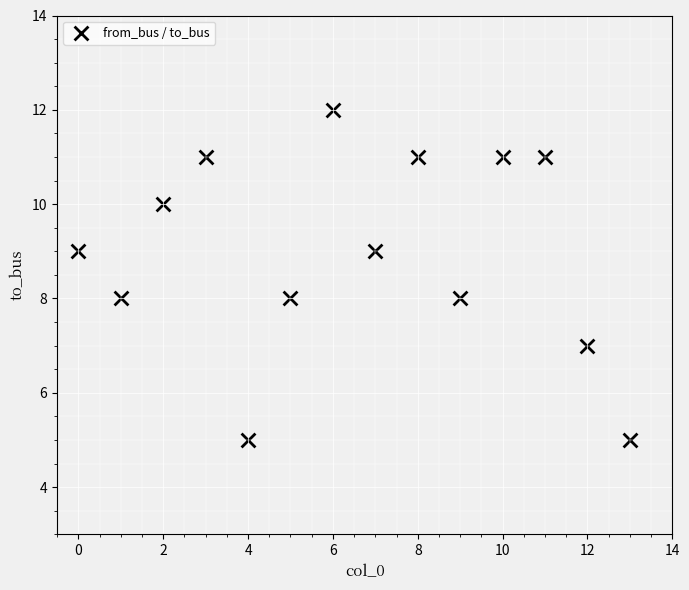

What is the range of Y values (max minus min)?

7